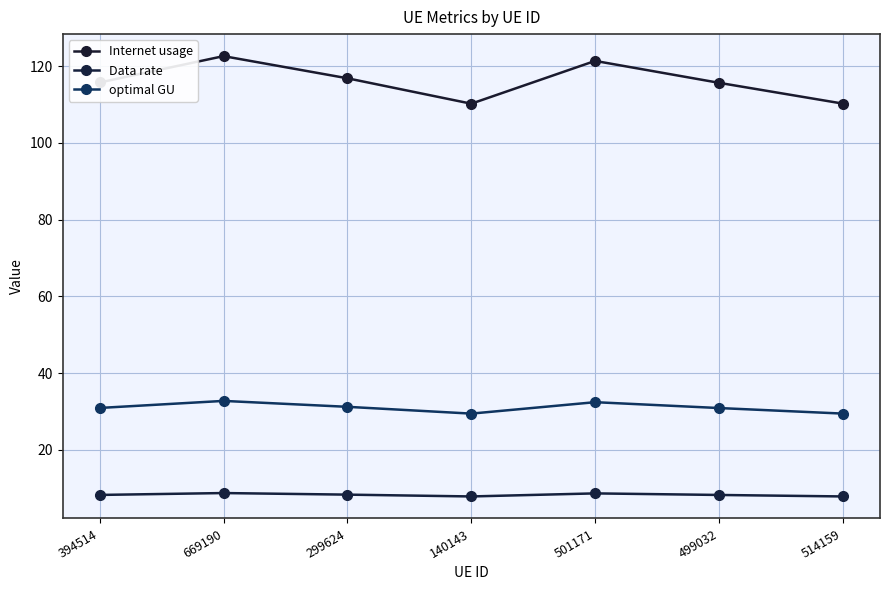

Does the chart have visible grid lines?

Yes